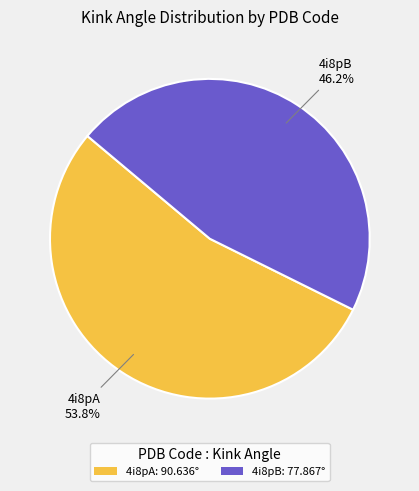

How many slices are in this pie chart?

2